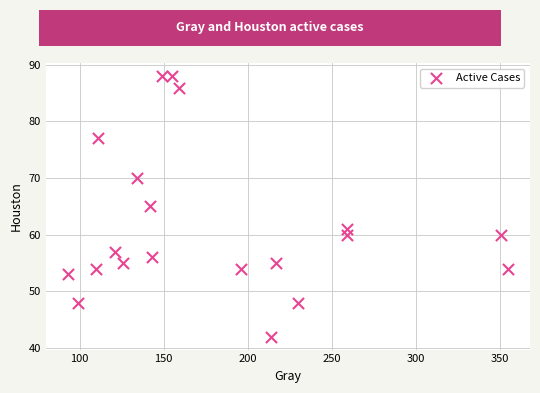

What is the range of X values (max minus min)?

262